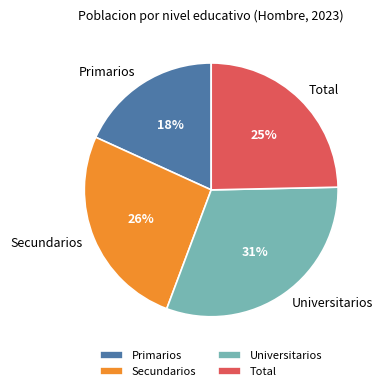

Rank the categories by value from lowest to highest.

Primarios, Total, Secundarios, Universitarios